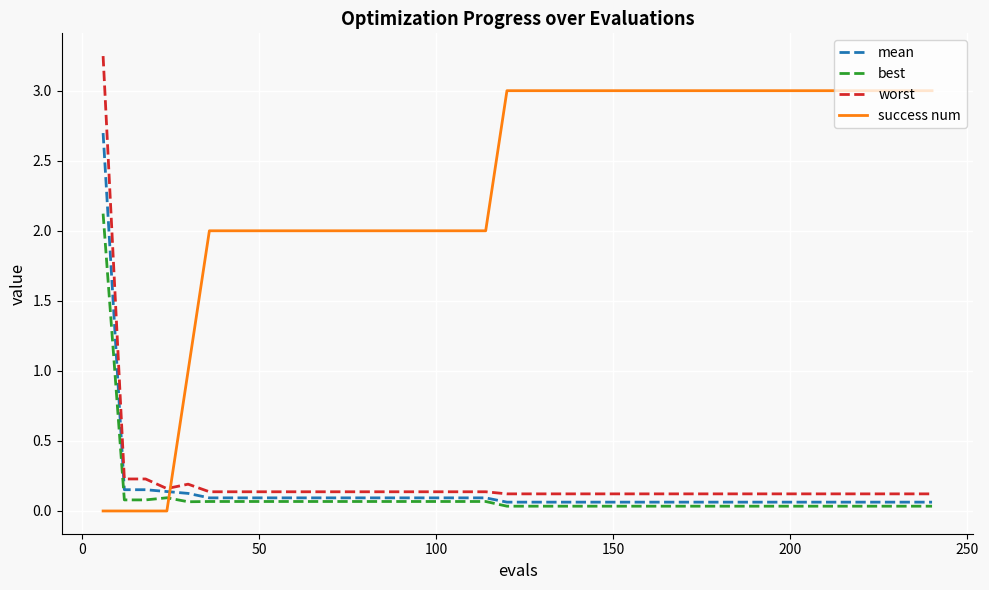

How many times do success num and best cross each other?

1